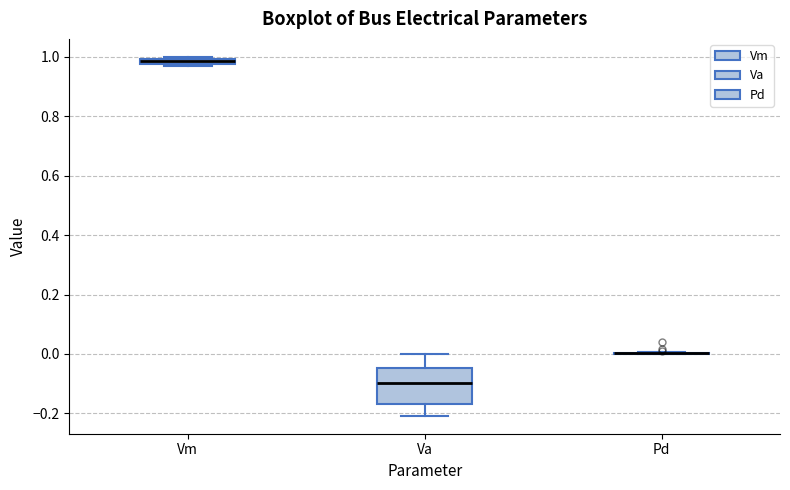

Where is the upper edge of the box for Vm on the y-axis? The values are not printed on the chart, so give them approximately, as read against the axis.

1.00